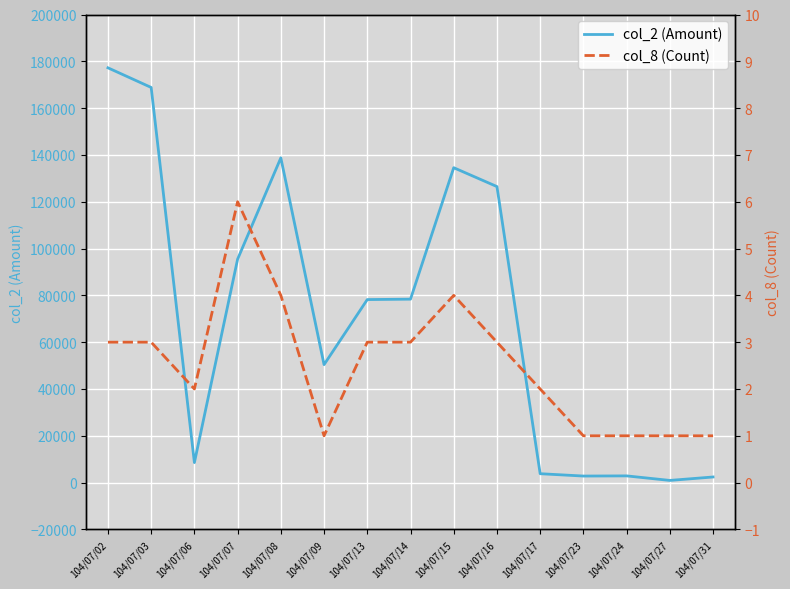

Which category has the highest value across all series?

104/07/02